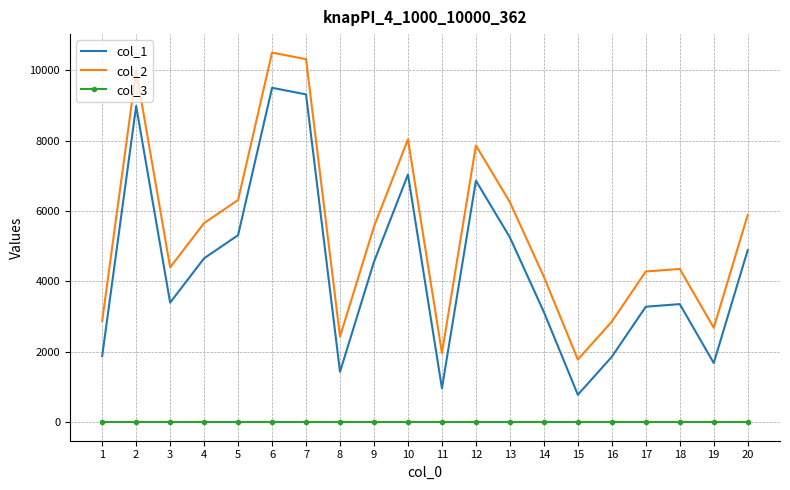

Rank the series by their average value, from highest to lowest.

col_2, col_1, col_3